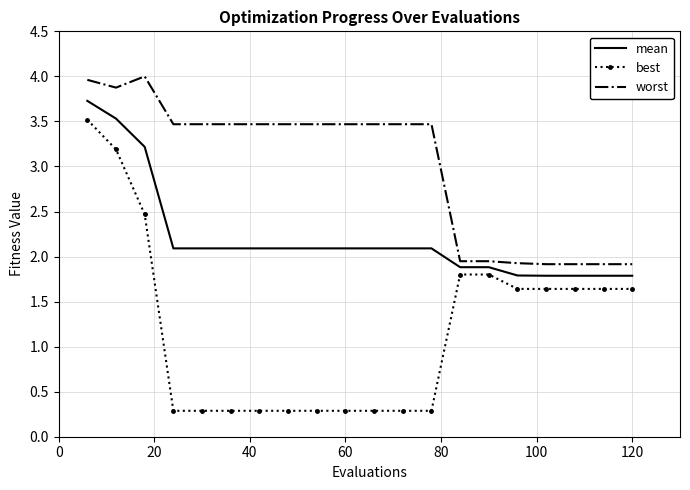

What is the difference between the maximum and minimum values in the worst series?

2.1